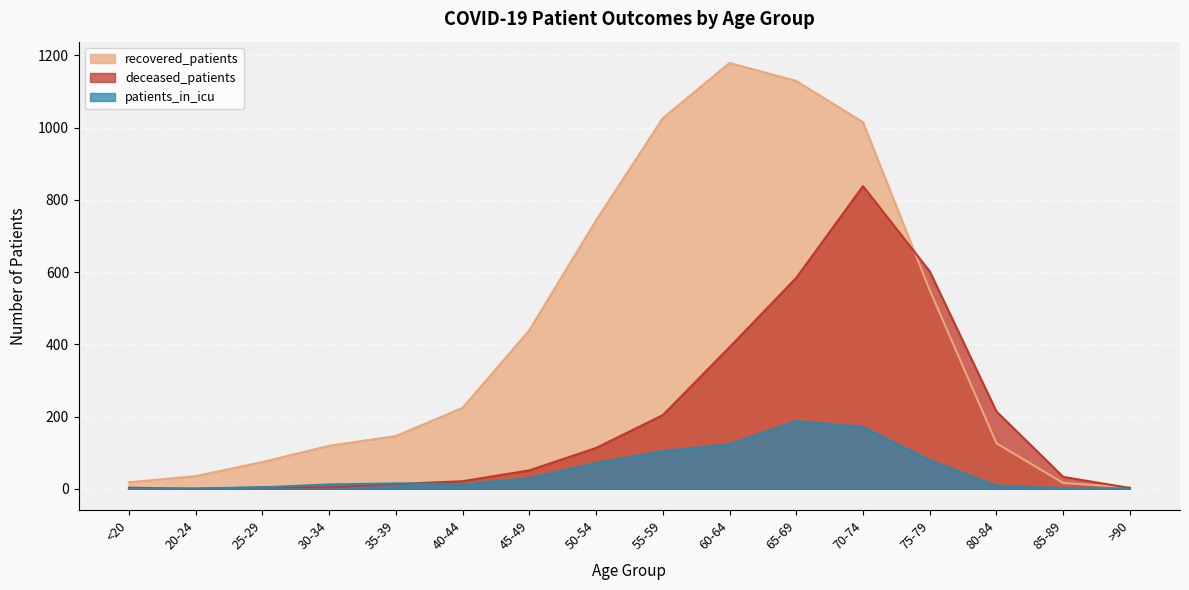

How many positive values does the patients_in_icu series have?

14